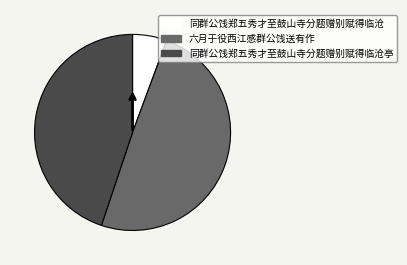

True or false: 六月于役西江感群公饯送有作 accounts for 49% of the total.

True